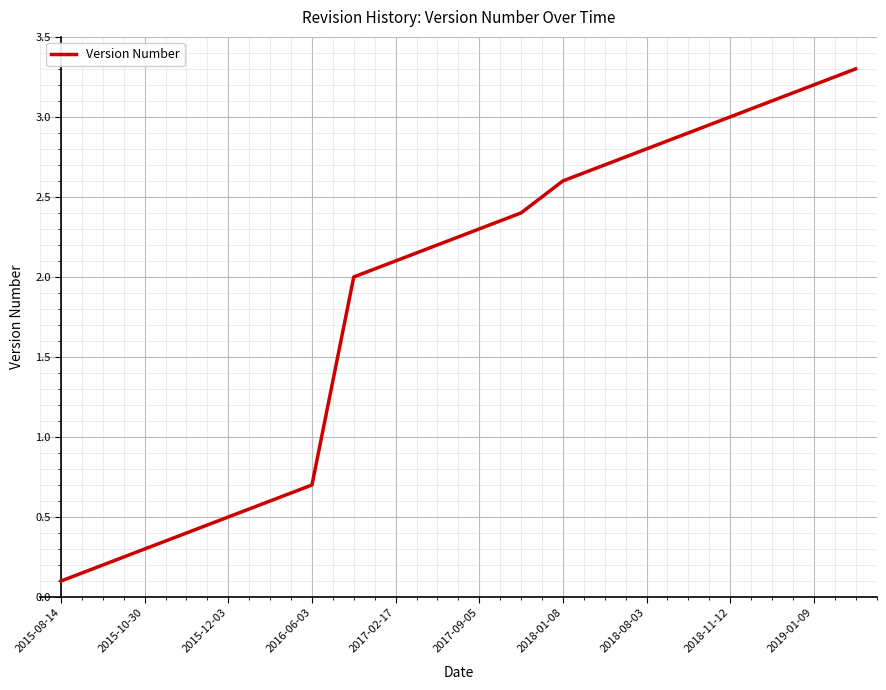

What is the maximum value shown in the chart?

3.3